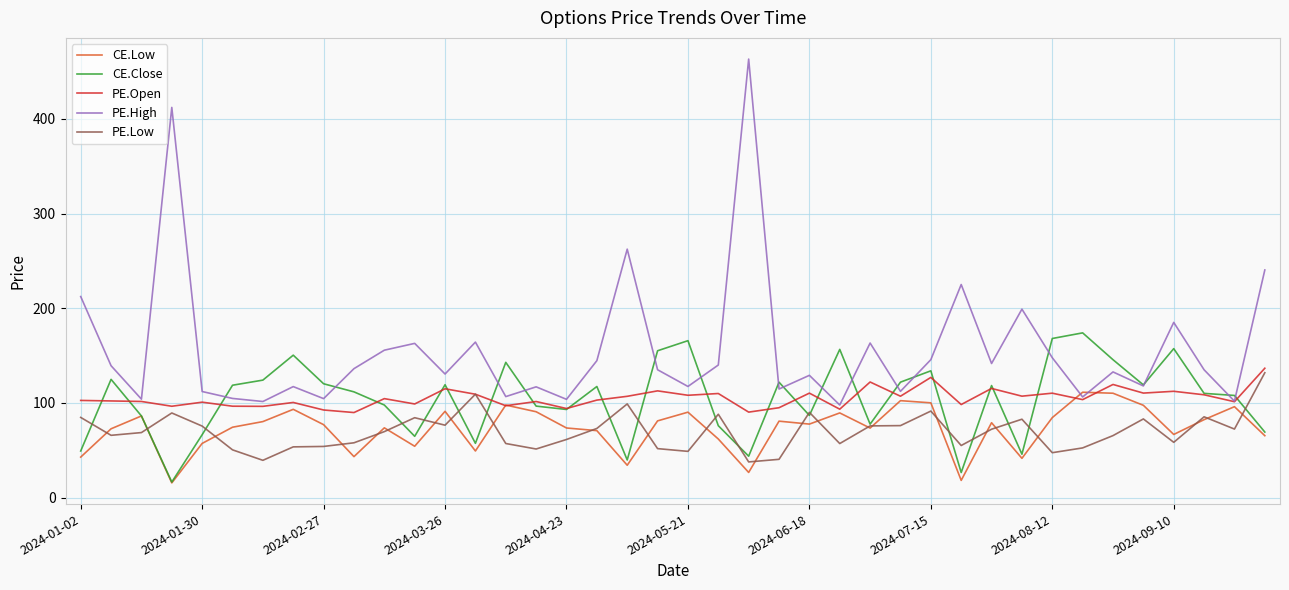

What is the lowest value of the CE.Low series?

15.5